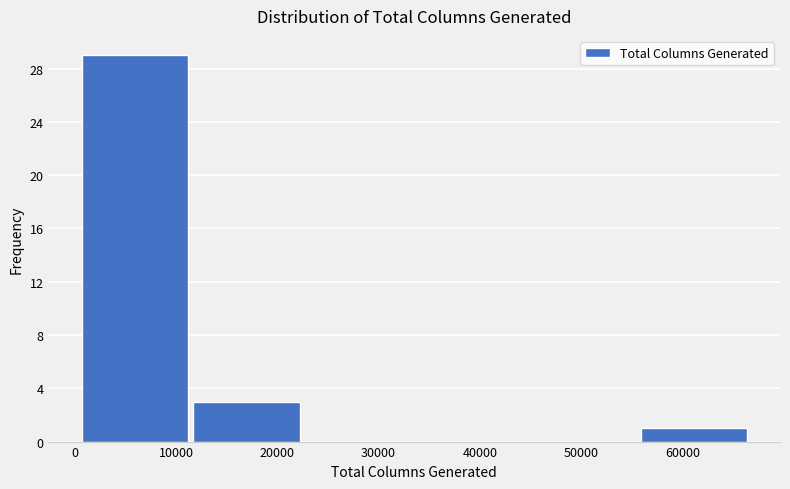

Which range on the x-axis has the tallest bar?

0 to 11000